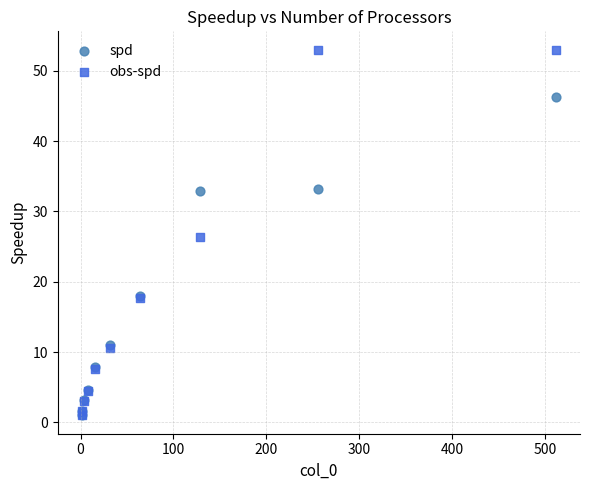

What are all the series names shown in the legend?

spd, obs-spd